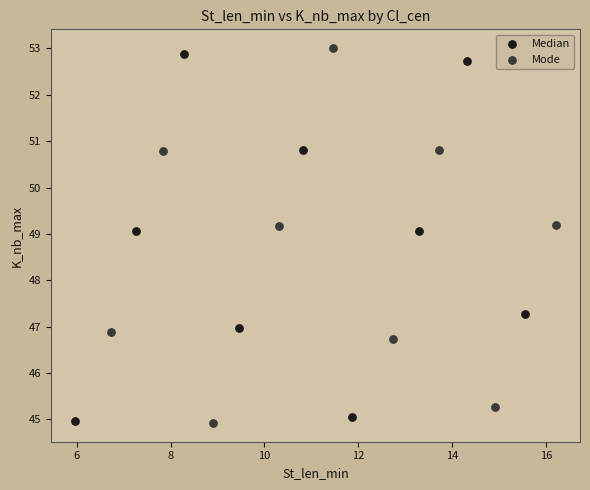

What are all the series names shown in the legend?

Median, Mode